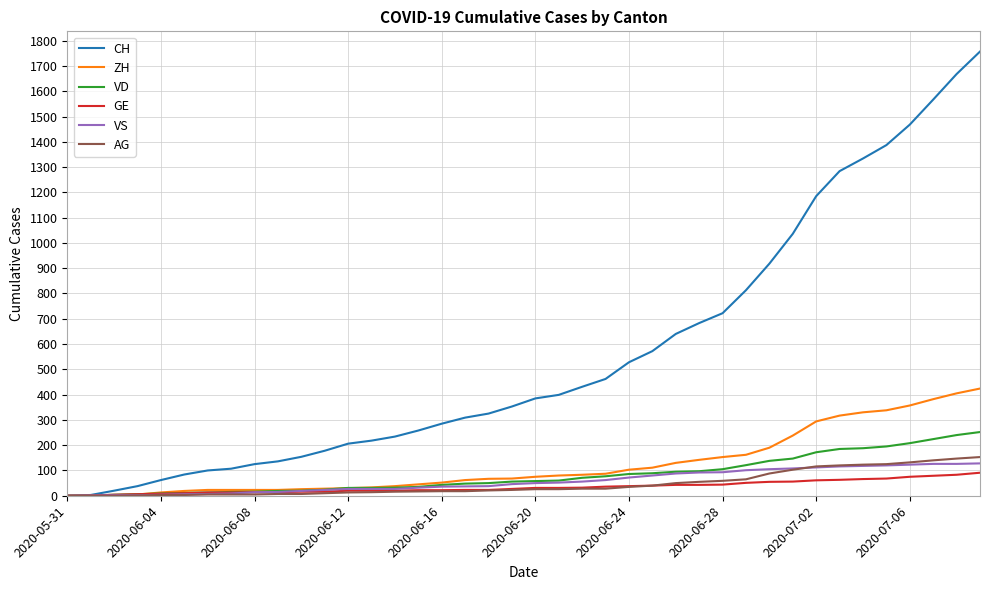

What is the highest value of the GE series?

91